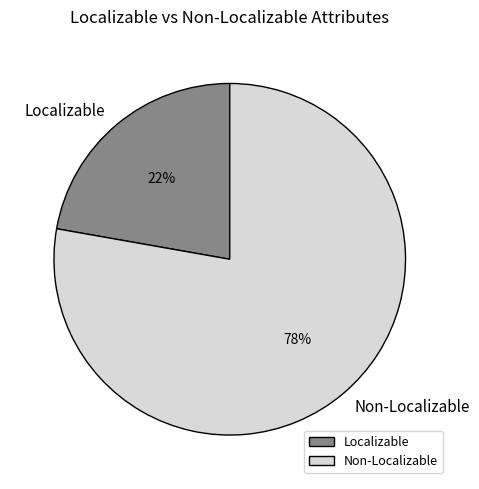

The Localizable slice represents 37% of the pie. True or false?

False